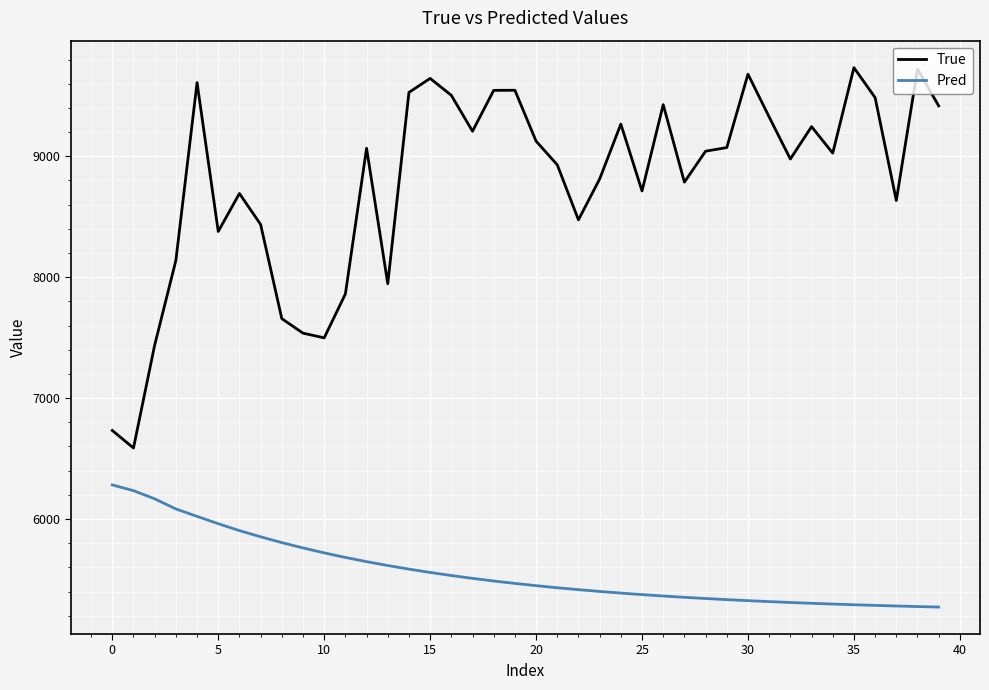

How many lines are shown in the chart?

2